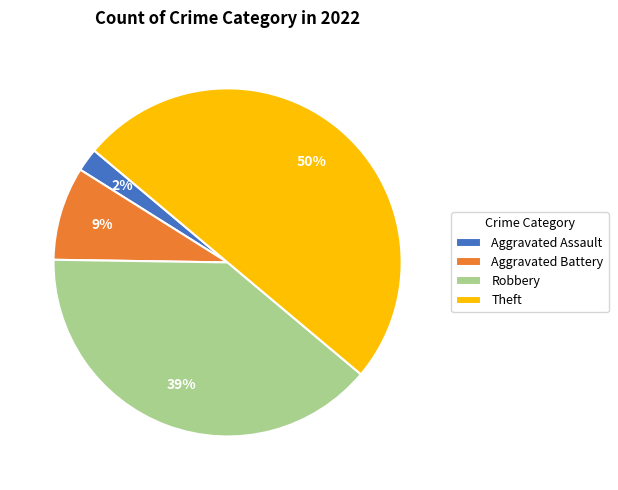

Is Aggravated Battery the majority of the pie?

No